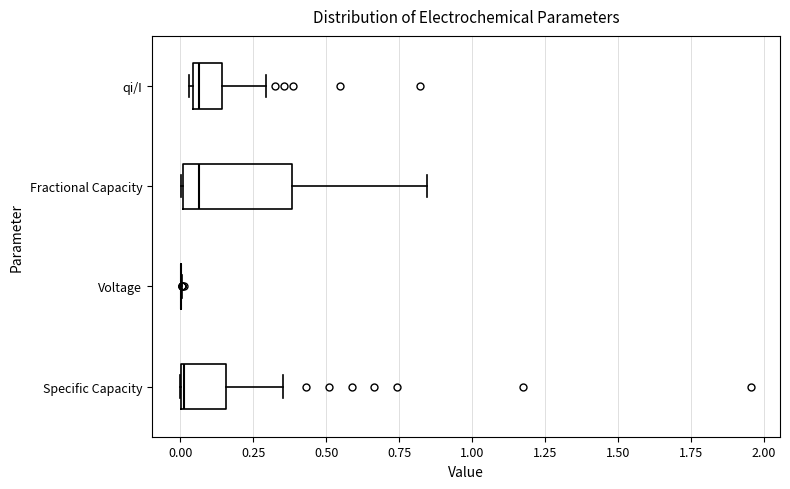

Which box is the widest, from its left edge to its right edge?

Fractional Capacity